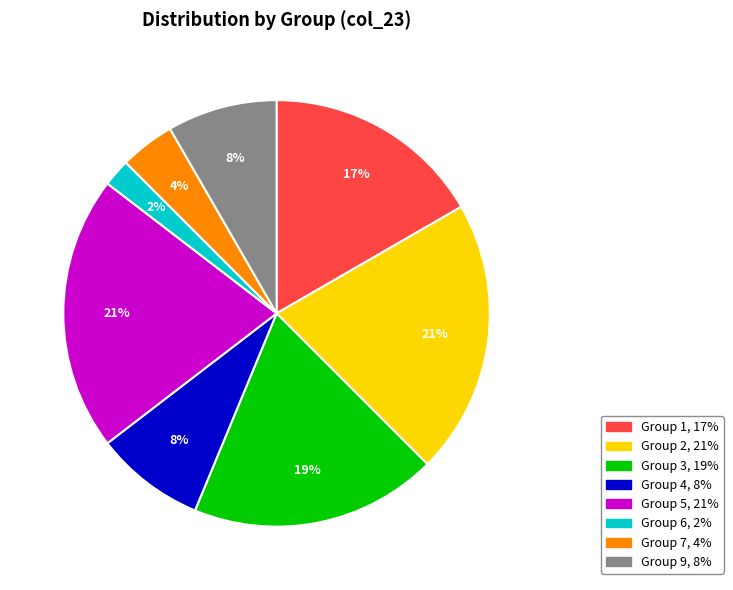

Is there any slice that represents more than half of the pie?

No